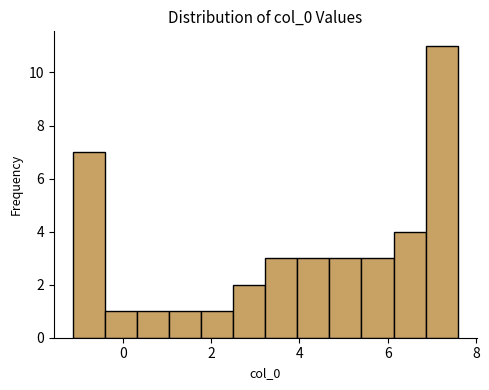

Read against the x-axis, roughly where is the centre of the tallest bar?

7.2